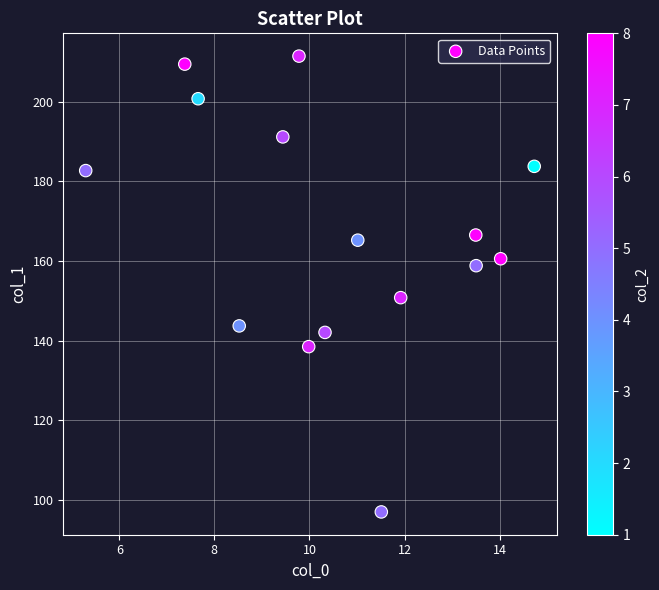

What is the range of X values (max minus min)?

9.4